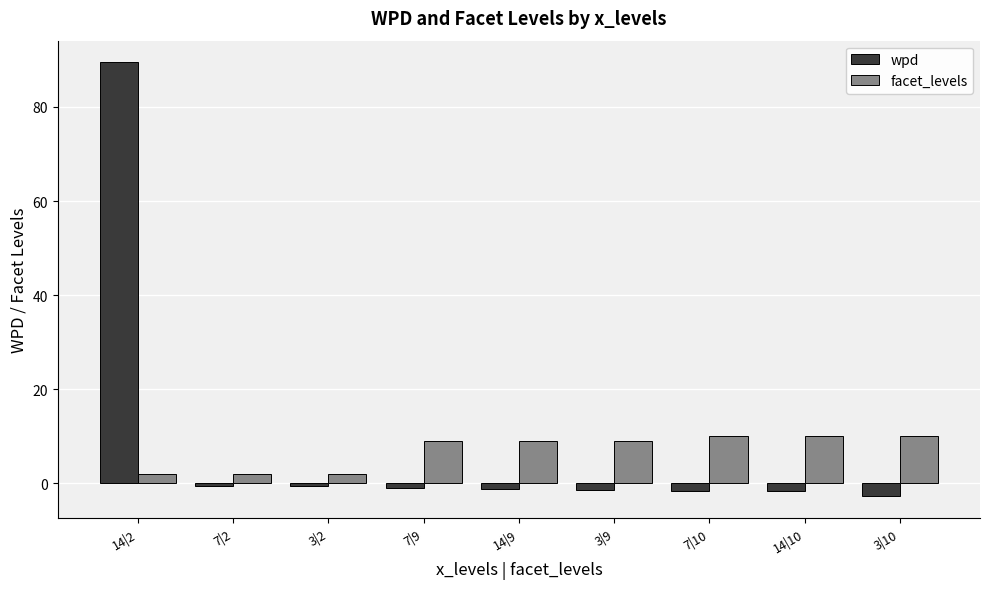

What is the difference between the maximum and second lowest values in the facet_levels series?

8.0